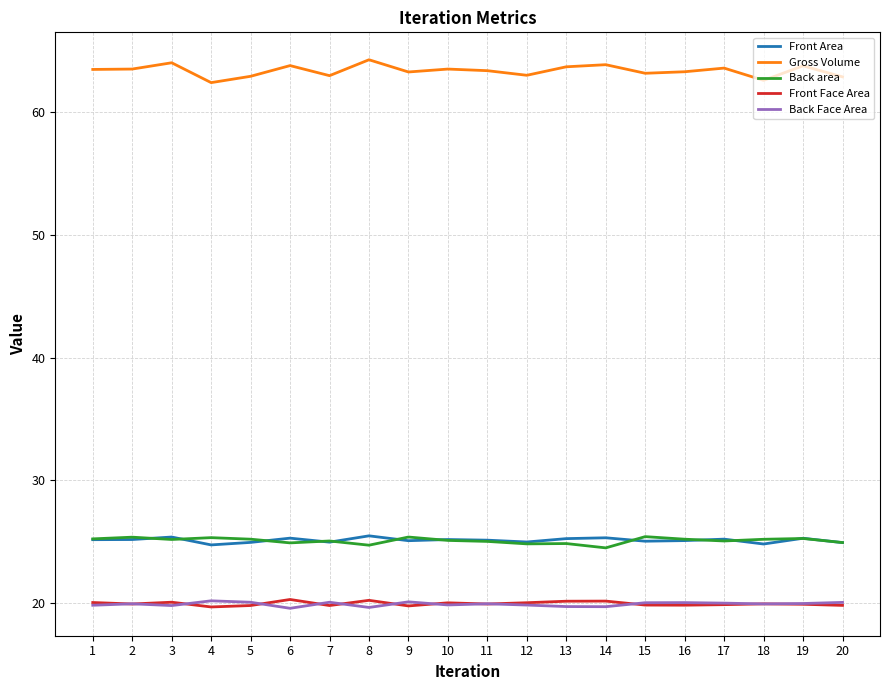

Is it true that Gross Volume equals 63.0 at 12?

True